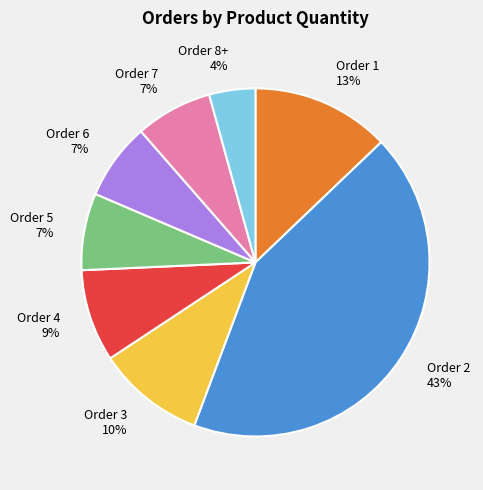

To the nearest percent, what percentage of the pie is Order 4 9%?

9%